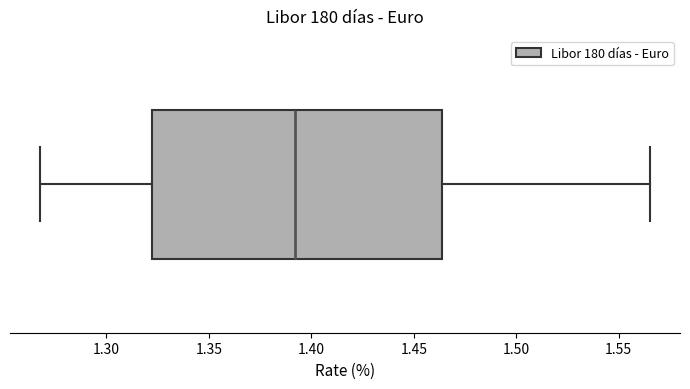

Transcribe this box plot: give where the median line is, the range the box spans, and where the two whiskers end, as read against the x-axis. The values are not printed on the chart, so give them approximately, as read against the axis.

median 1.390, box 1.320 to 1.465, whiskers 1.270 to 1.565